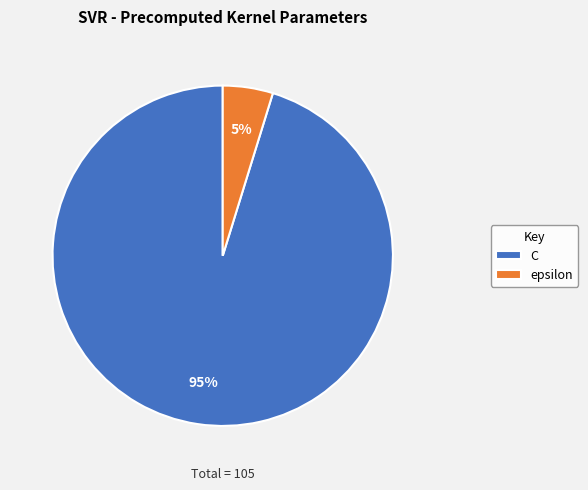

To the nearest percent, what is the difference between the largest and smallest slice percentages?

90%